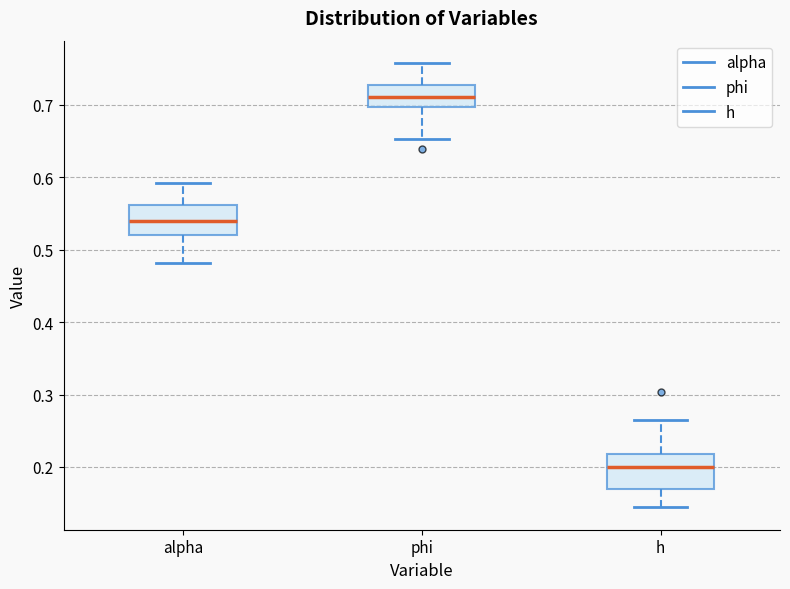

Where is the upper edge of the box for phi on the y-axis? The values are not printed on the chart, so give them approximately, as read against the axis.

0.73